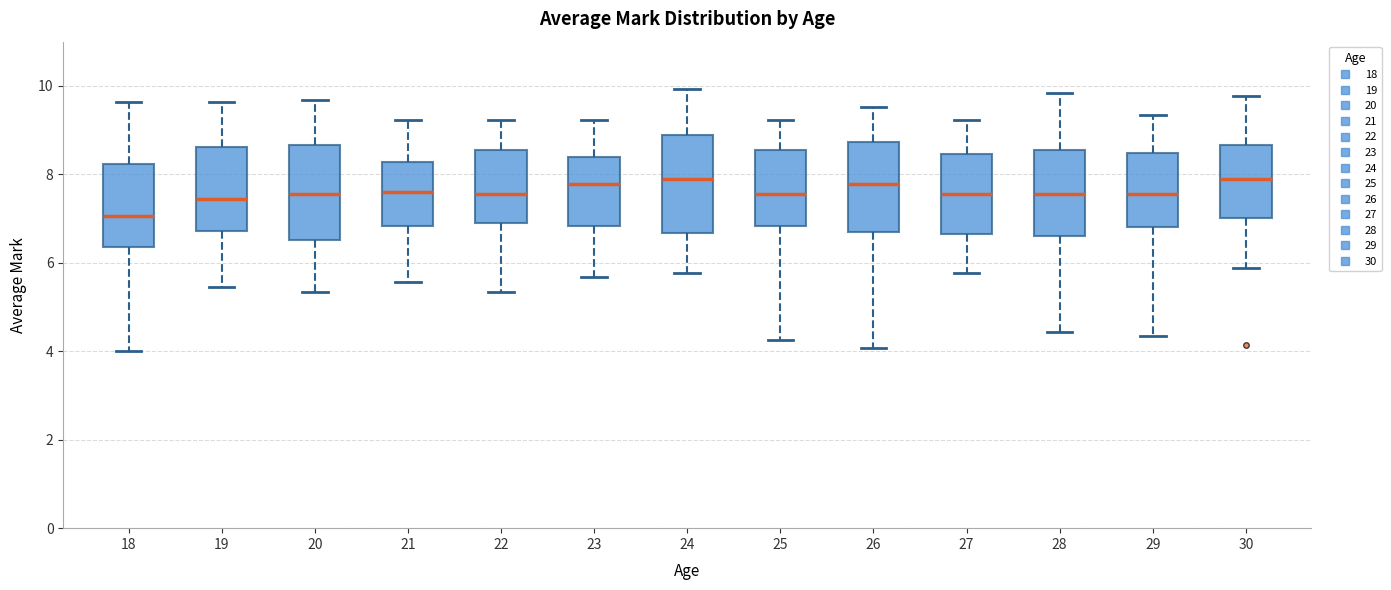

Which box has the lowest median line?

18